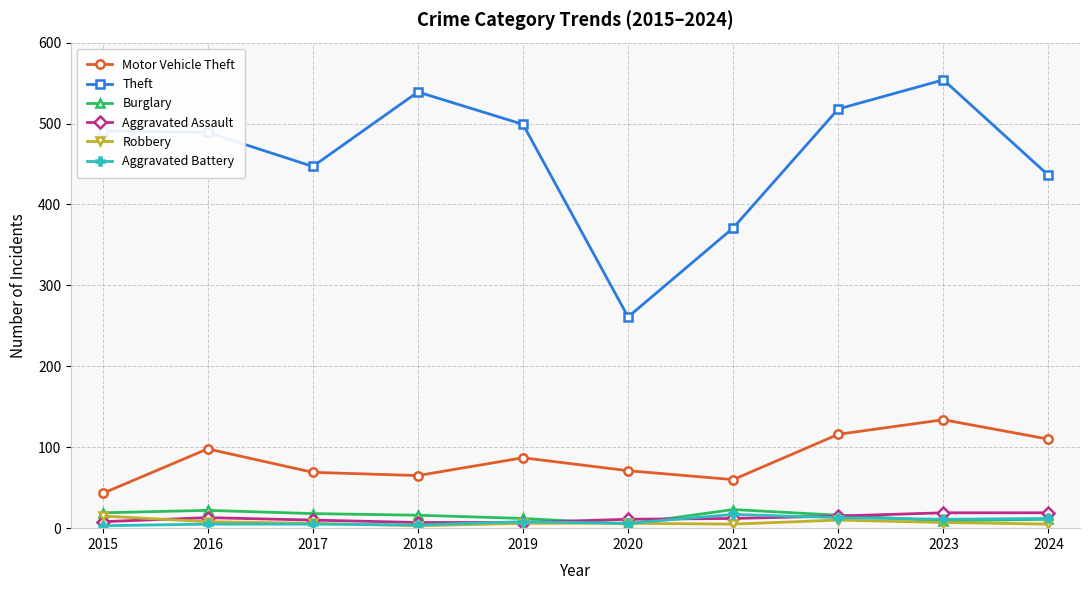

What is the average value of the Aggravated Assault series?

12